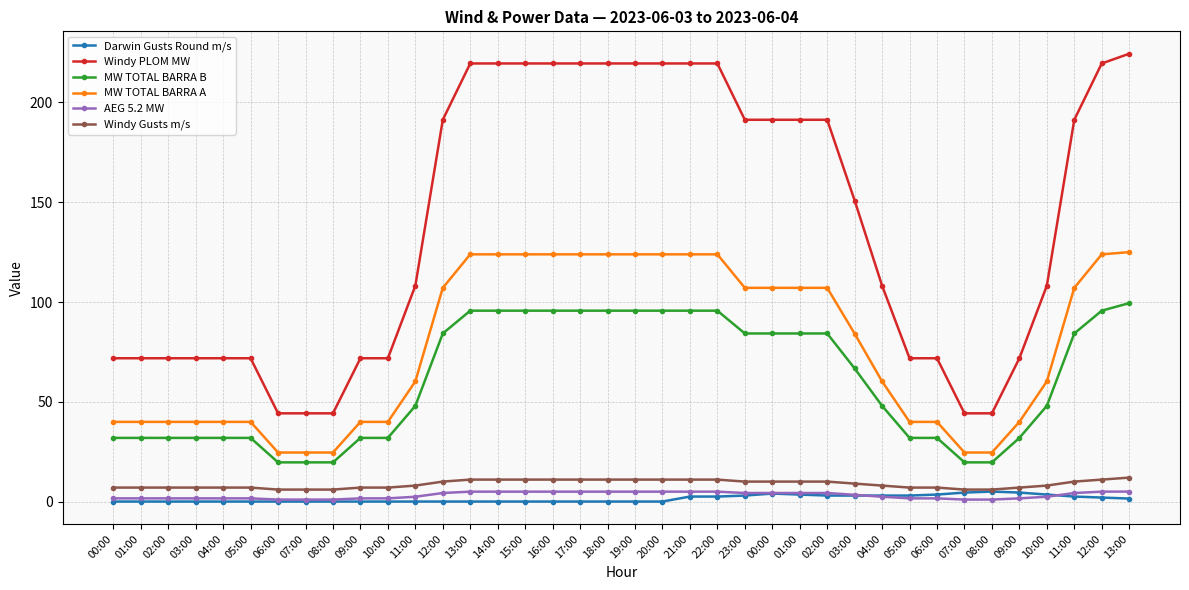

At which label does Windy Gusts m/s reach its peak?

13:00